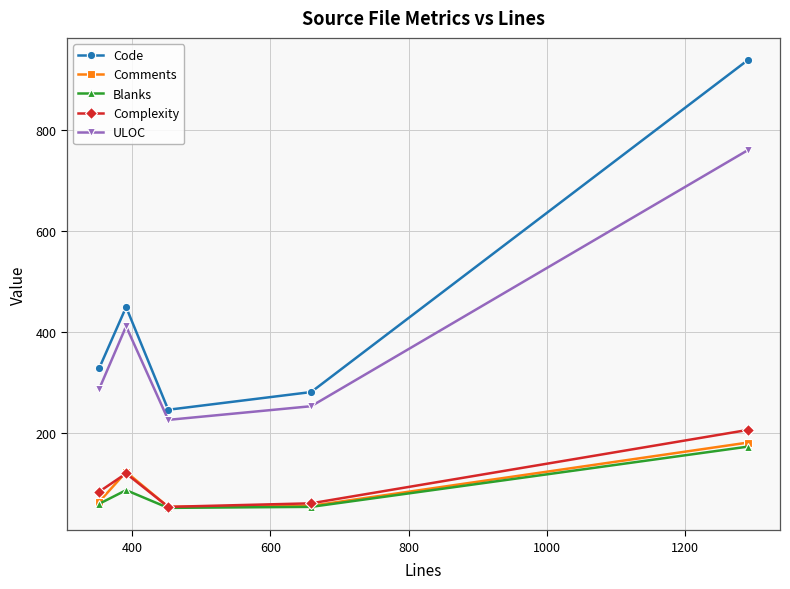

What is the value of the Code point at the 5th from the left?

937